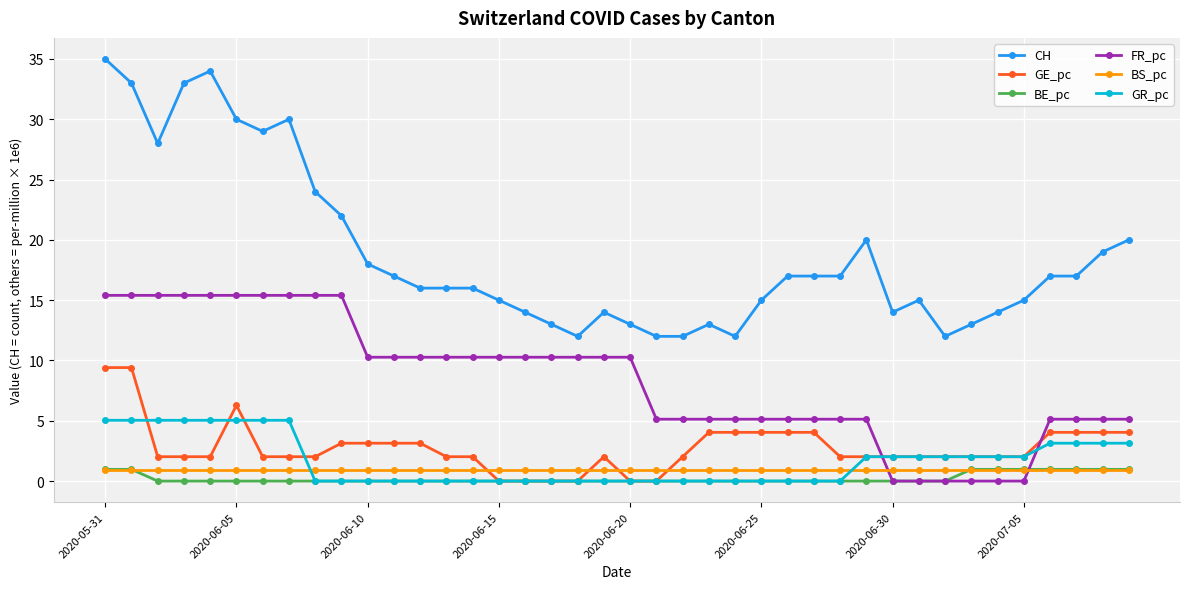

What is the maximum value shown in the chart?

35.0